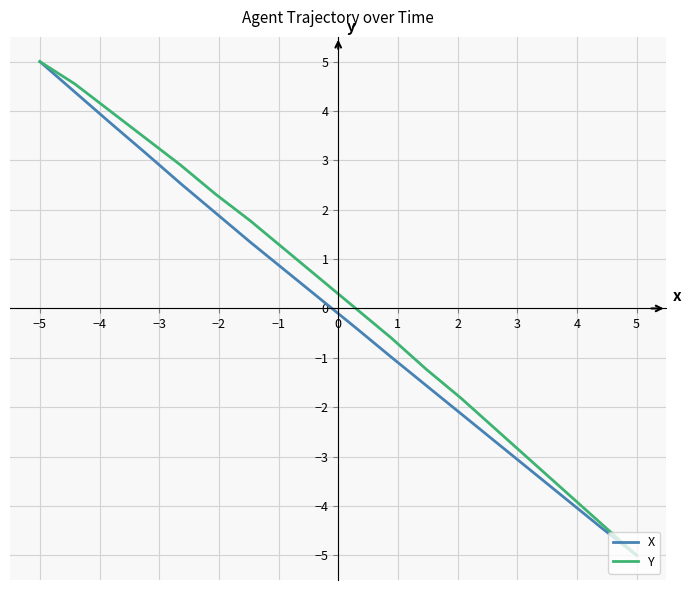

What is the lowest value of the X series?

-5.0